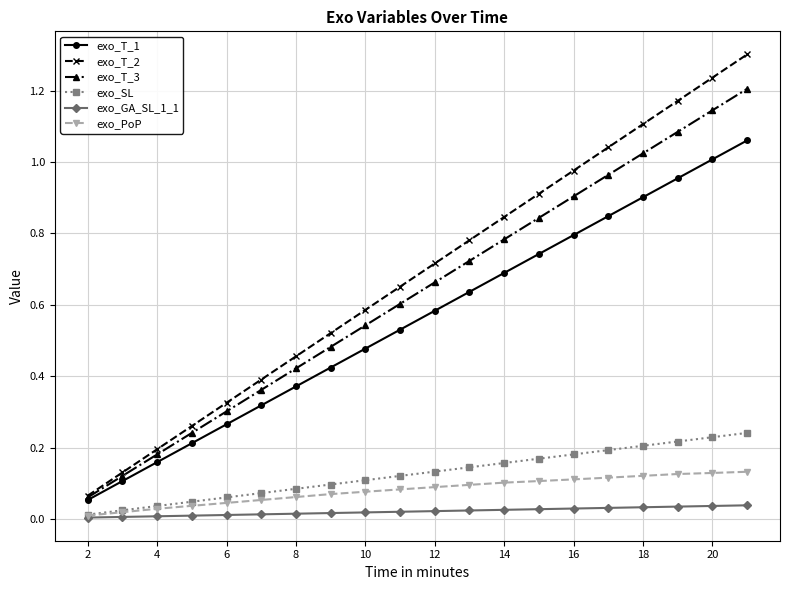

Which series has the largest range (max minus min)?

exo_T_2